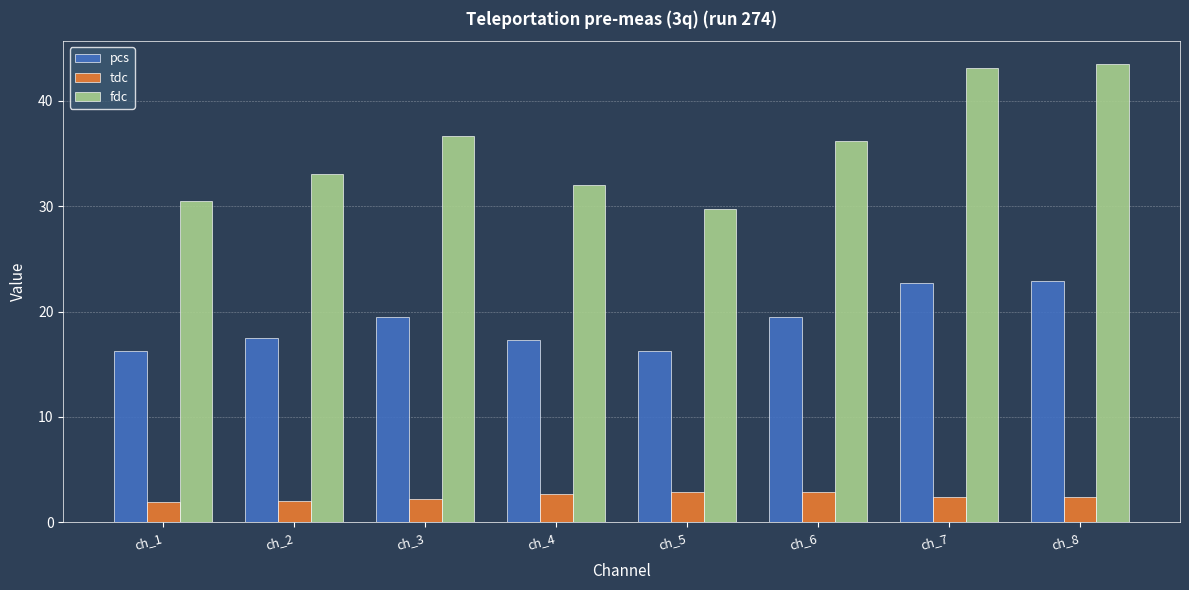

What is the spread (max minus min) of values at ch_5?

26.9